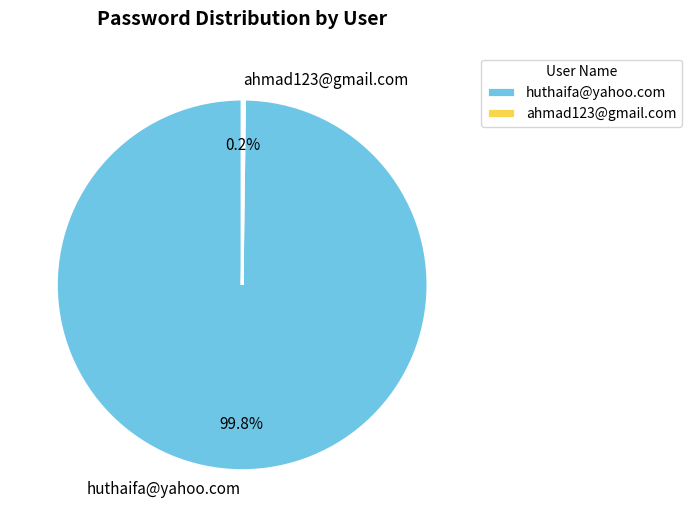

What is the majority slice?

huthaifa@yahoo.com